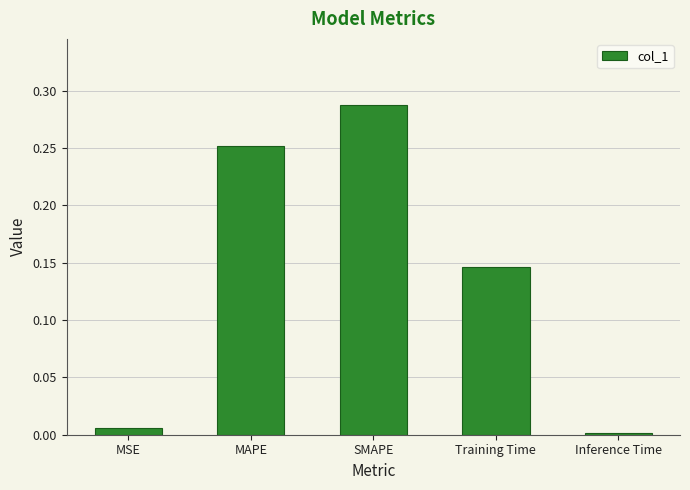

What position from the right is Training Time?

2